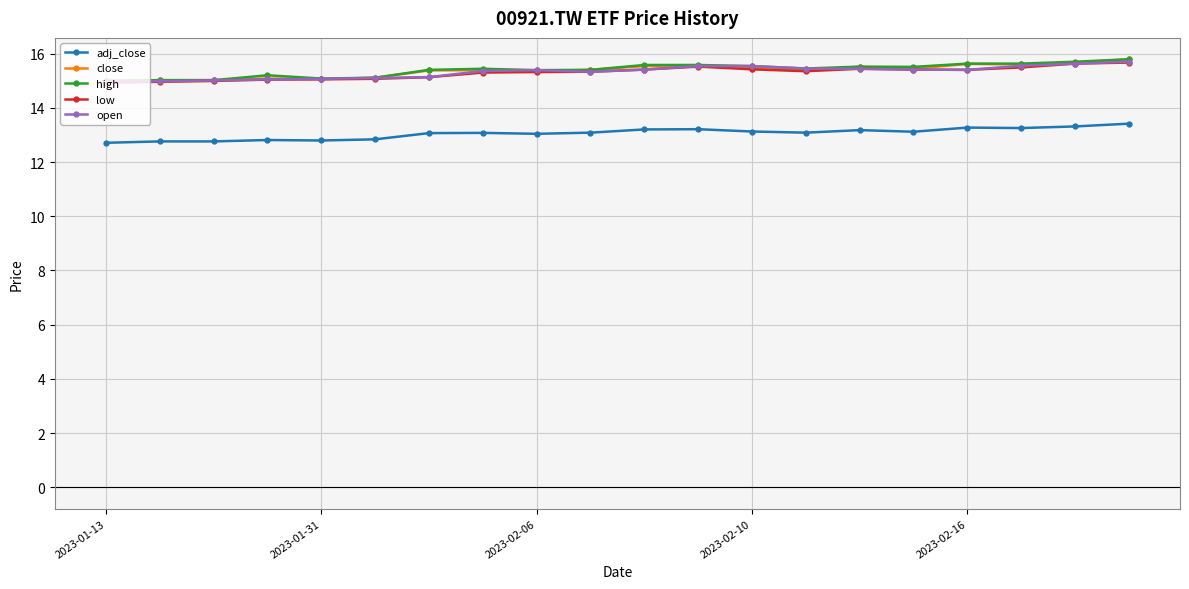

True or false: adj_close and open cross at least once.

False